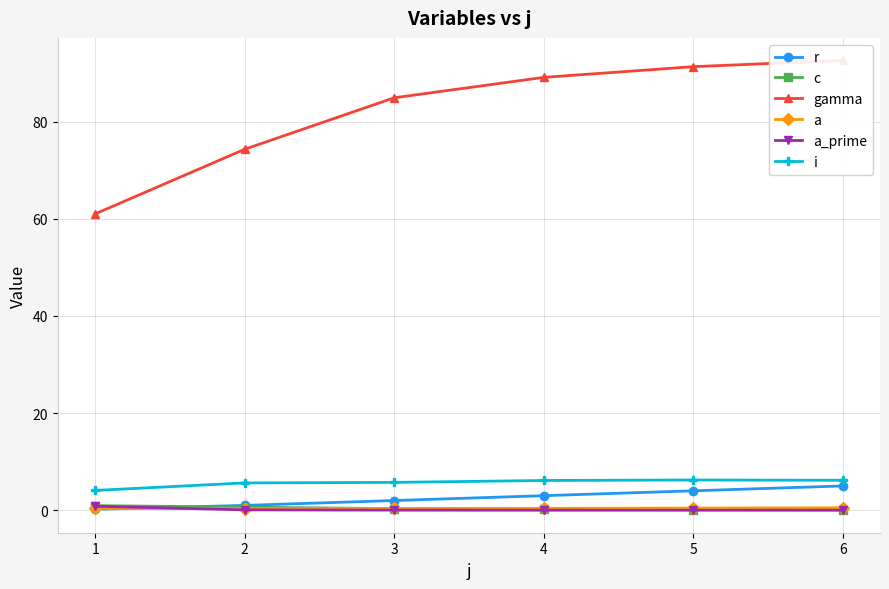

Where is a nearest to the value 0?

2